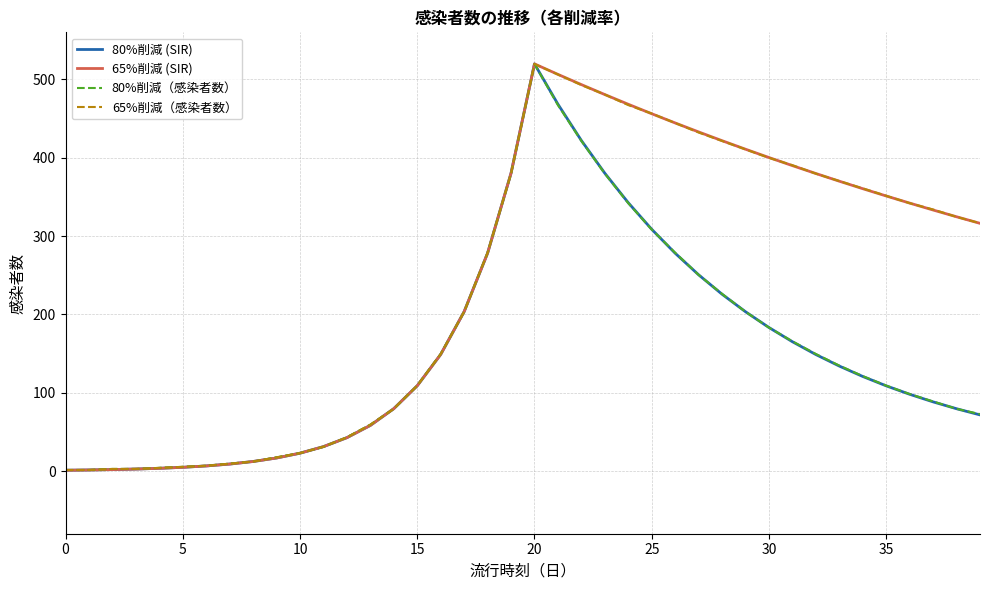

What is the difference between the maximum and minimum values in the 65%削減 (SIR) series?

518.7